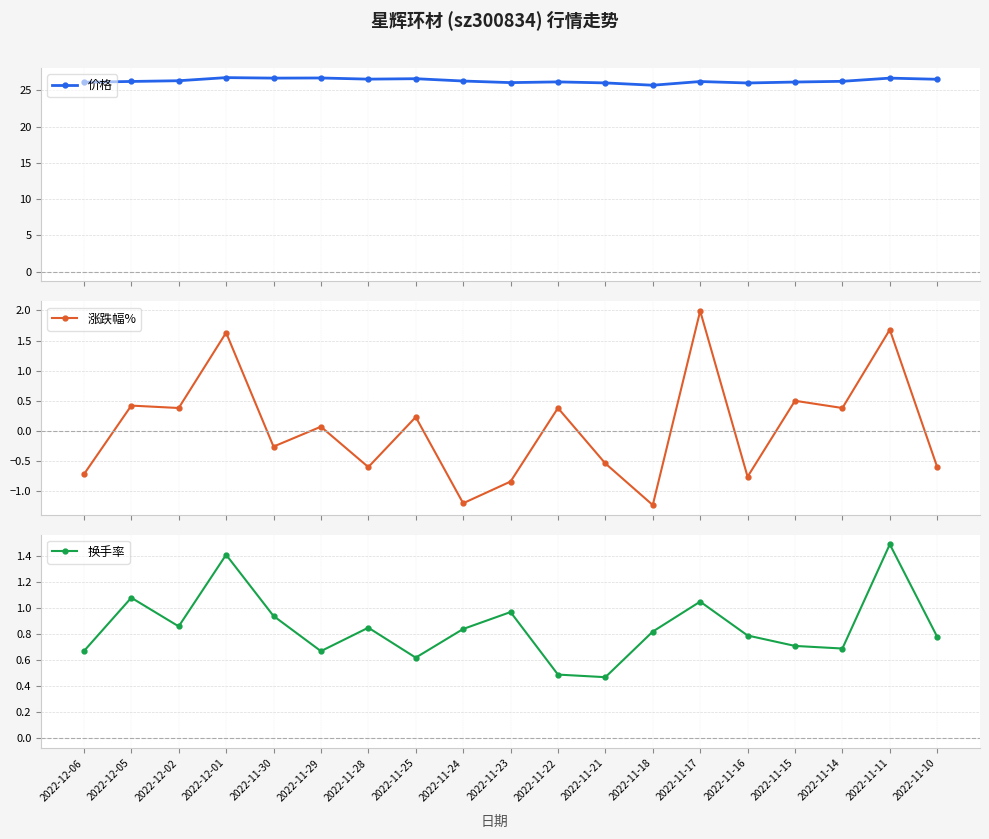

What is the value of the 换手率 point at the 16th from the left?

0.7